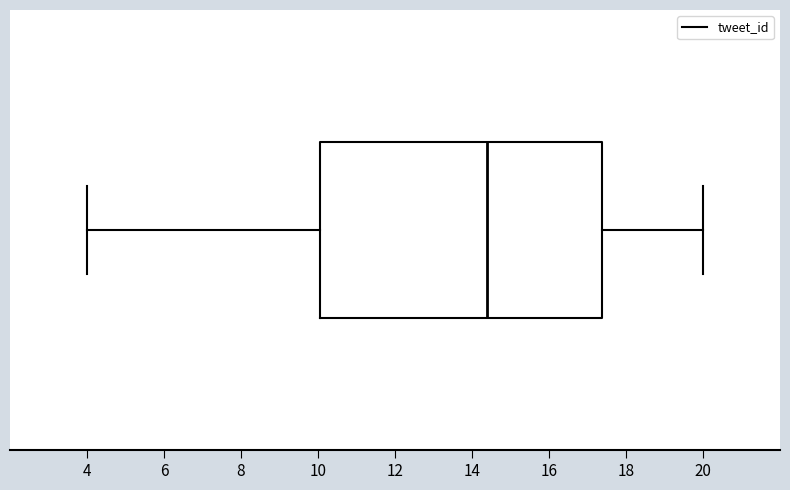

Where does the left whisker of the box end on the x-axis? The values are not printed on the chart, so give them approximately, as read against the axis.

4.0